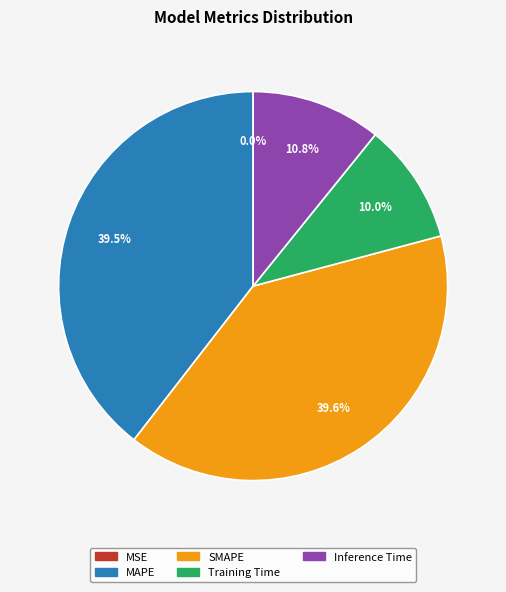

Is it true that Training Time is 10% of the pie?

True